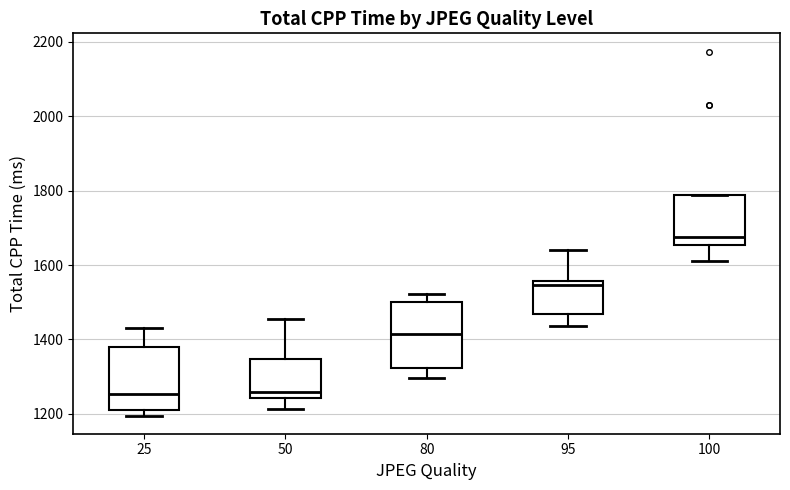

Reading left to right, transcribe this box plot: for each box, give where its median line is, the range the box spans, and where its two whiskers end, as read against the y-axis. The values are not printed on the chart, so give them approximately, as read against the axis.

25: median 1260, box 1220 to 1380, whiskers 1200 to 1440
50: median 1260, box 1240 to 1340, whiskers 1220 to 1460
80: median 1420, box 1320 to 1500, whiskers 1300 to 1520
95: median 1540, box 1460 to 1560, whiskers 1440 to 1640
100: median 1680, box 1660 to 1780, whiskers 1620 to 1780